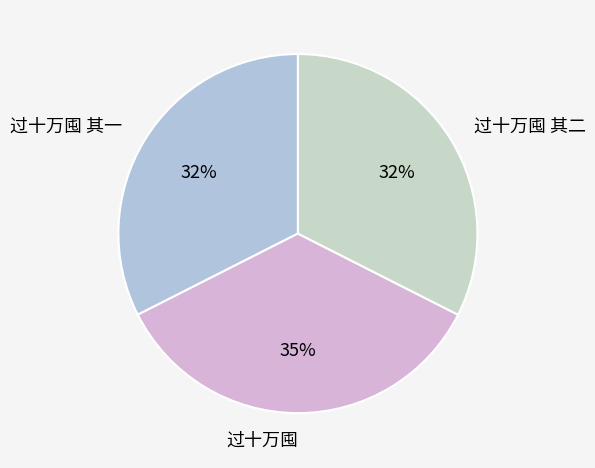

Count the number of slices in the pie.

3